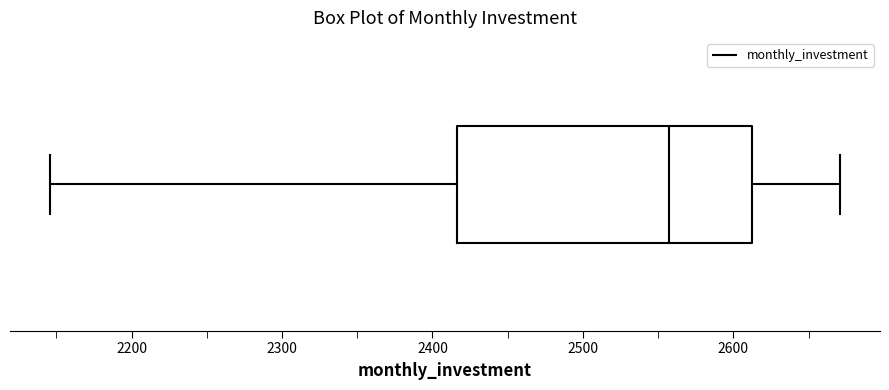

Transcribe this box plot: give where the median line is, the range the box spans, and where the two whiskers end, as read against the x-axis. The values are not printed on the chart, so give them approximately, as read against the axis.

median 2560, box 2420 to 2610, whiskers 2150 to 2670